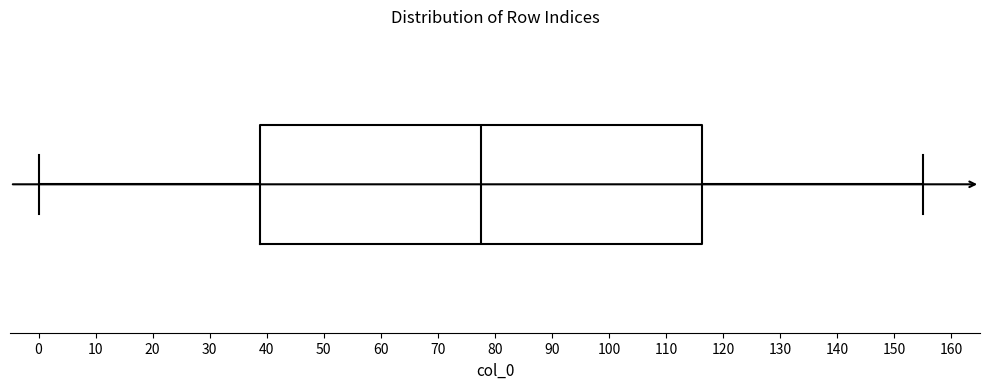

Where does the right whisker of the box end on the x-axis? The values are not printed on the chart, so give them approximately, as read against the axis.

155